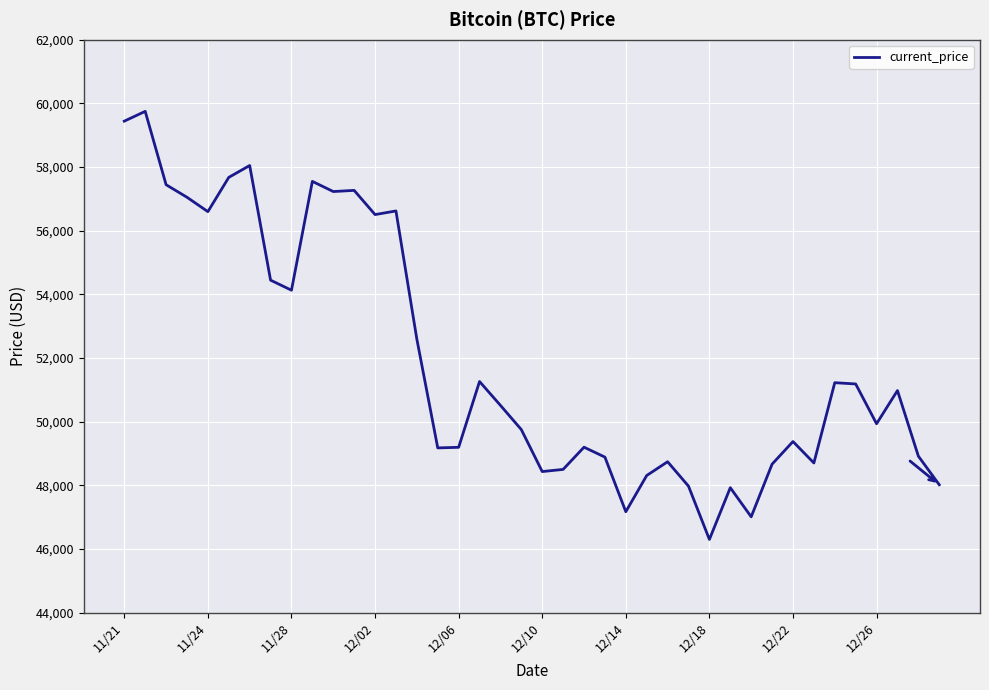

What is the greatest value displayed?

59749